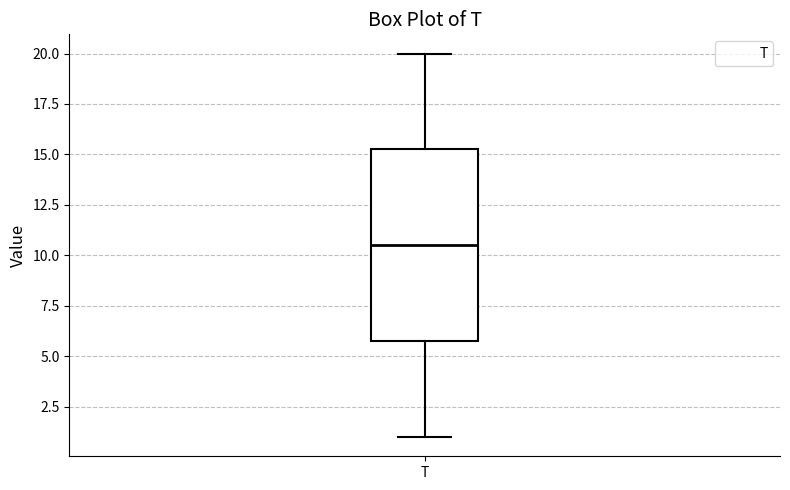

Transcribe this box plot: give where the median line is, the range the box spans, and where the two whiskers end, as read against the y-axis. The values are not printed on the chart, so give them approximately, as read against the axis.

median 10.5, box 6.0 to 15.5, whiskers 1.0 to 20.0